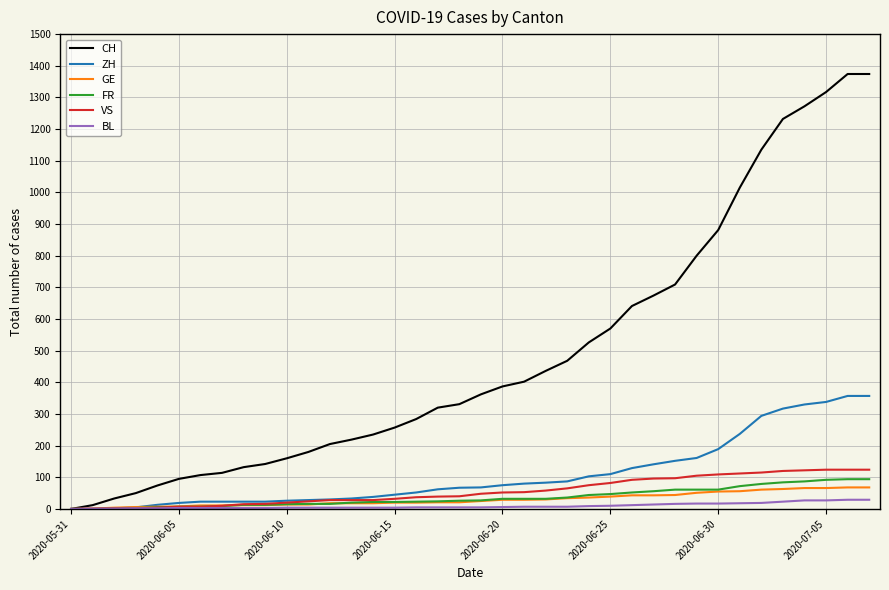

Which series has the largest range (max minus min)?

CH